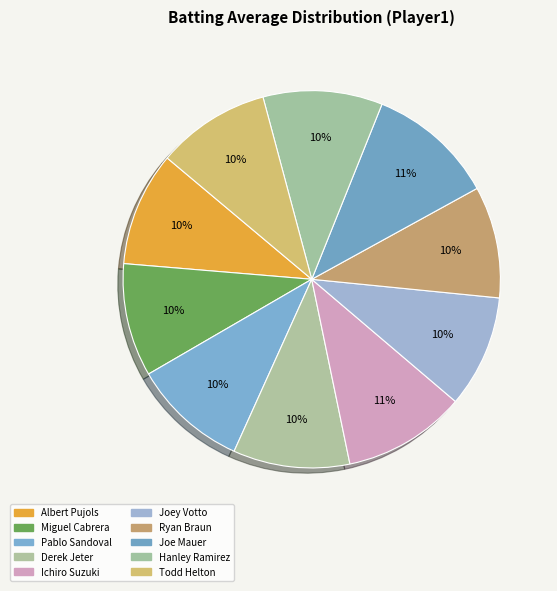

How many segments does this pie chart have?

10